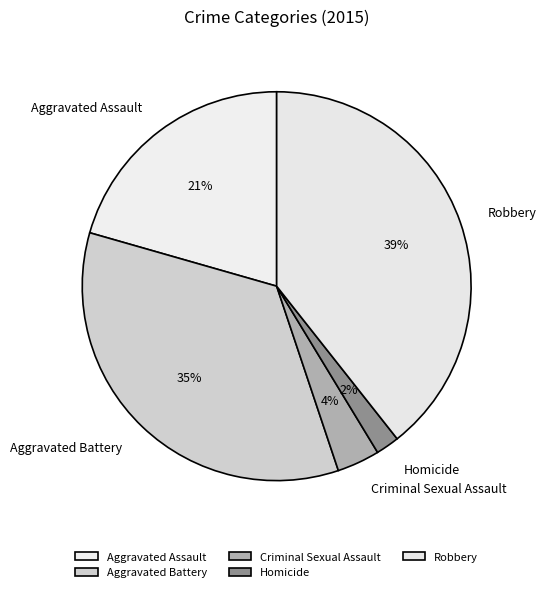

Does Criminal Sexual Assault represent more than half of the total?

No